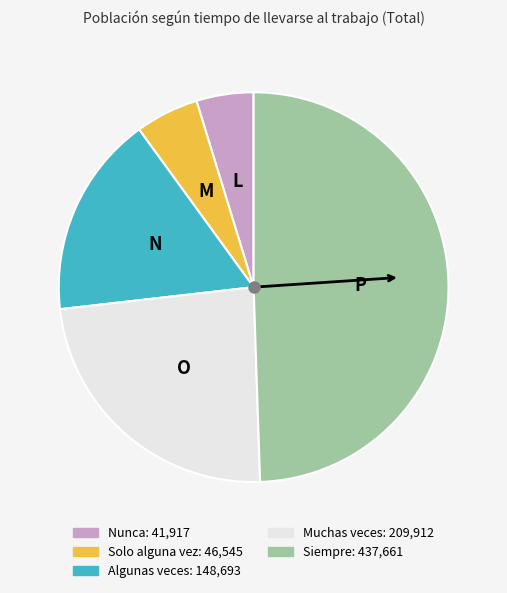

Which category has the biggest portion of the pie?

Siempre